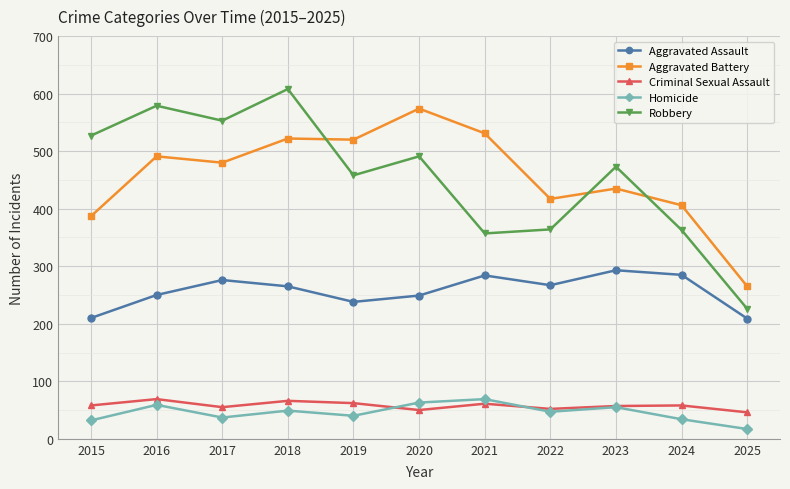

At 2017, list the series in order from smallest to largest.

Homicide, Criminal Sexual Assault, Aggravated Assault, Aggravated Battery, Robbery